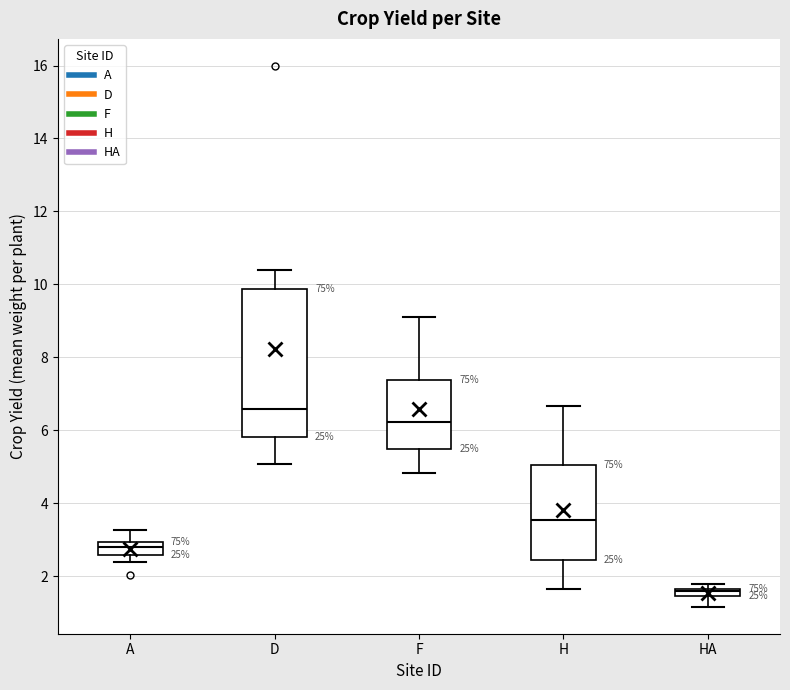

Which box is the tallest, from its lower edge to its upper edge?

D